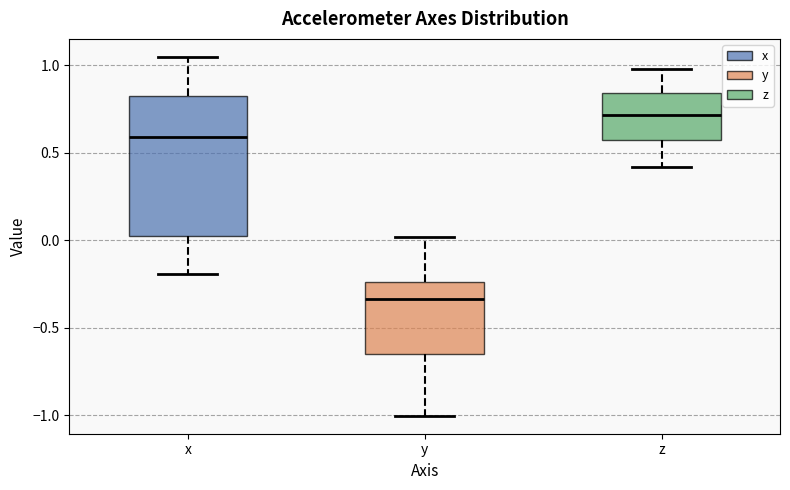

Where does the median line of the box for z sit on the y-axis? The values are not printed on the chart, so give them approximately, as read against the axis.

0.70